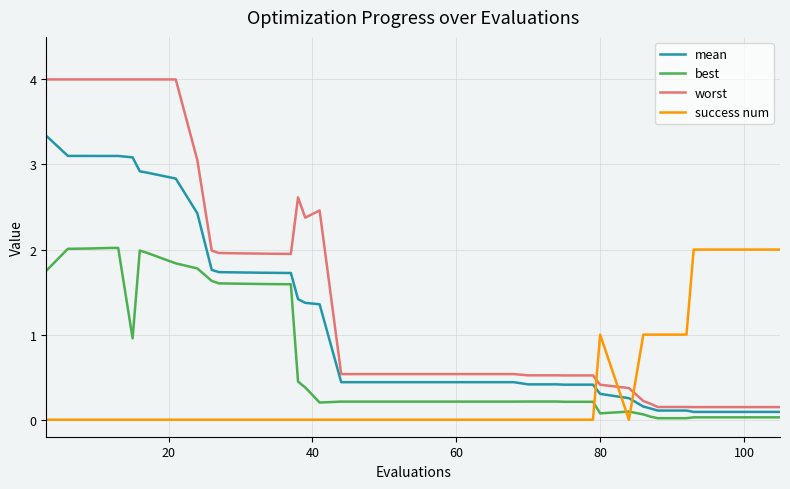

Rank the series by their average value, from lowest to highest.

success num, best, mean, worst